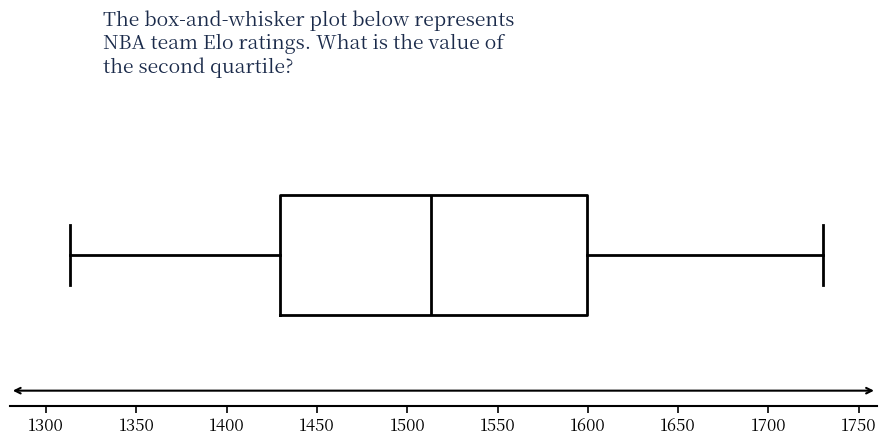

Transcribe this box plot: give where the median line is, the range the box spans, and where the two whiskers end, as read against the x-axis. The values are not printed on the chart, so give them approximately, as read against the axis.

median 1515, box 1430 to 1600, whiskers 1315 to 1730